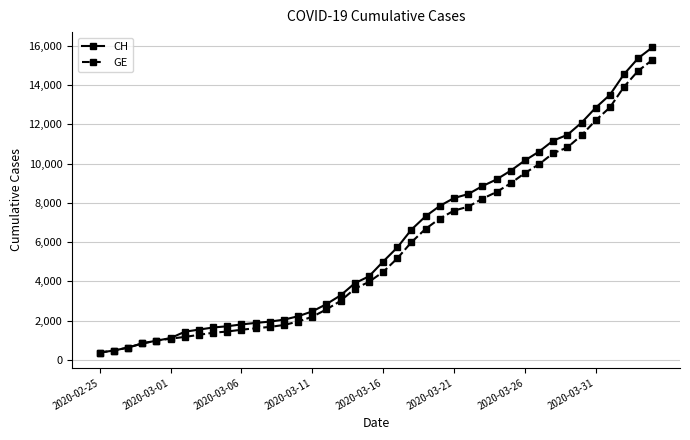

Is this an area chart (filled region under the line)?

No